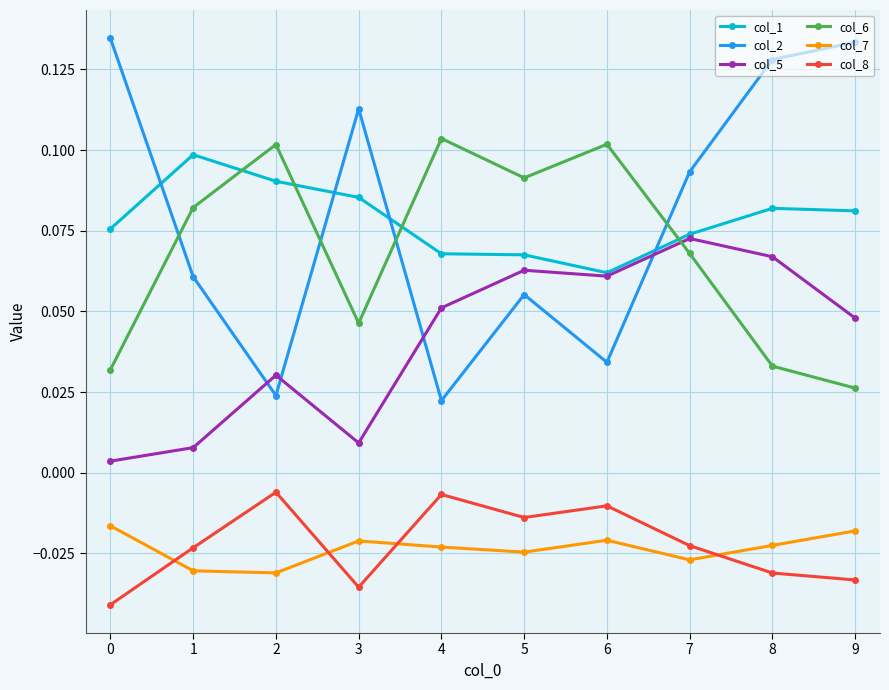

Is it true that col_5 equals 0.1 at 8?

True